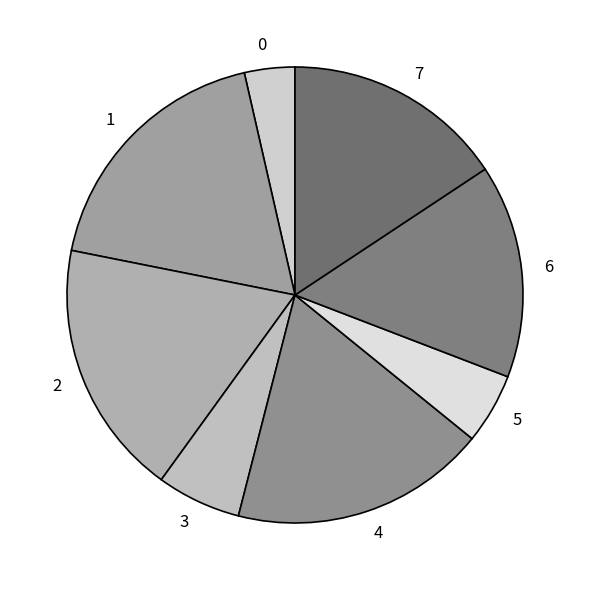

Is it true that 2 is 18% of the pie?

True